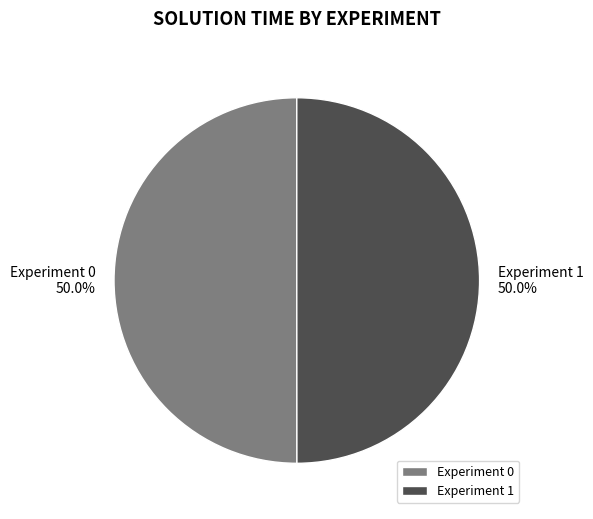

Approximately how many times larger is the value at Experiment 1 compared to Experiment 0?

1.0